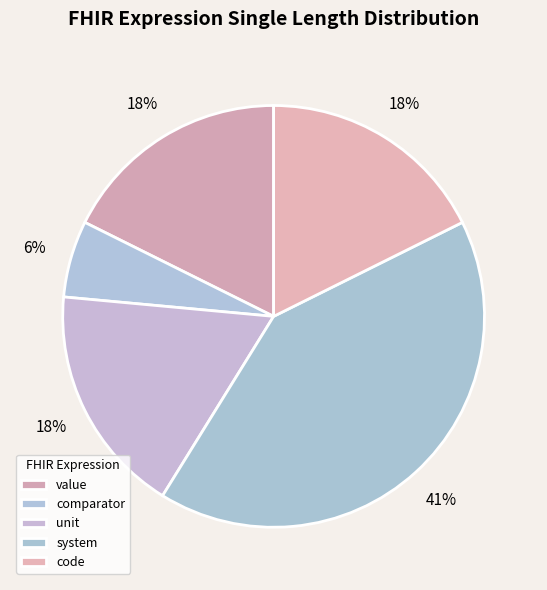

Rank the categories by value from highest to lowest.

system, value, unit, code, comparator